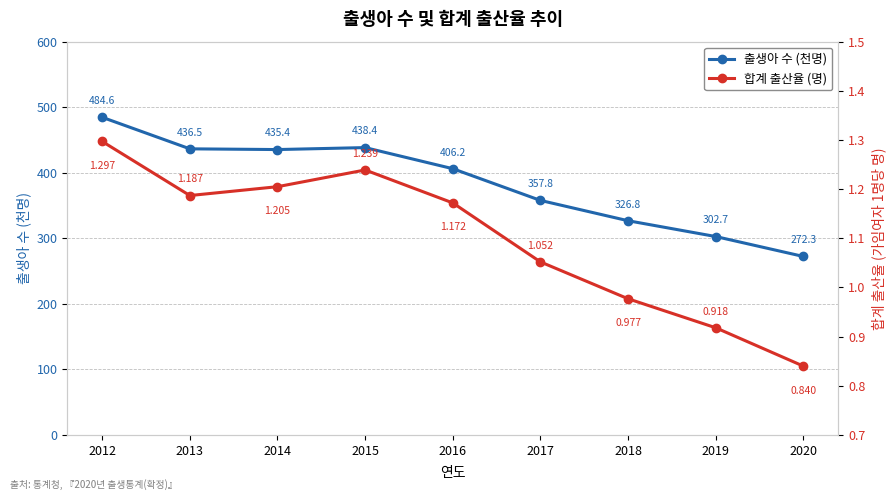

True or false: 합계 출산율 (명) and 출생아 수 (천명) cross at least once.

False